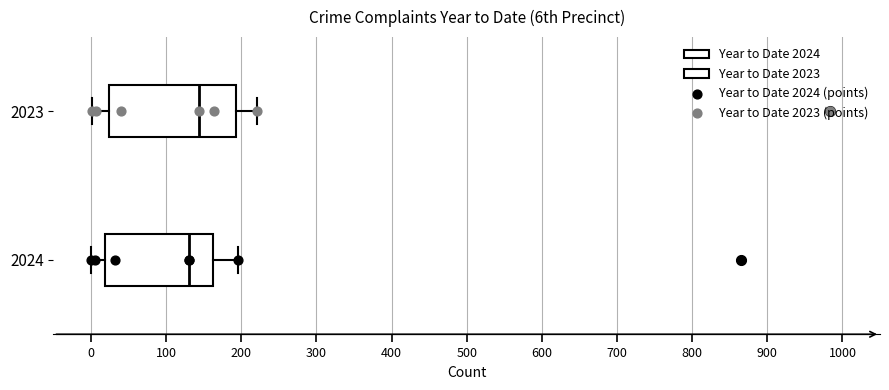

Reading bottom to top, read every box against the x-axis: the position of its median line, the range the box covers, and the ends of its whiskers. The values are not printed on the chart, so give them approximately, as read against the axis.

2024: median 130, box 20 to 160, whiskers 0 to 200
2023: median 140, box 20 to 190, whiskers 0 to 220